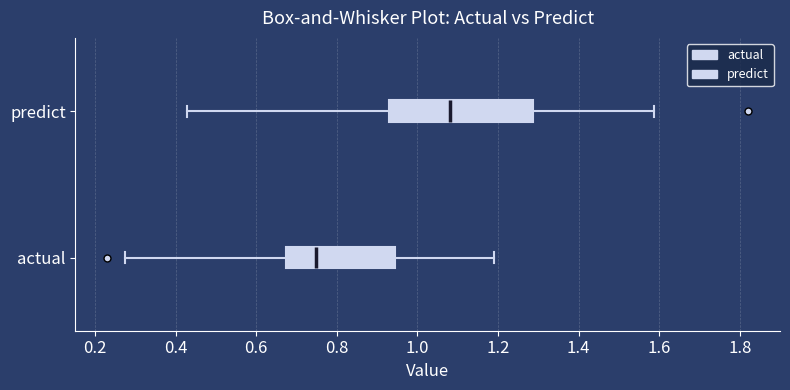

Which box has the furthest to the left median line?

actual